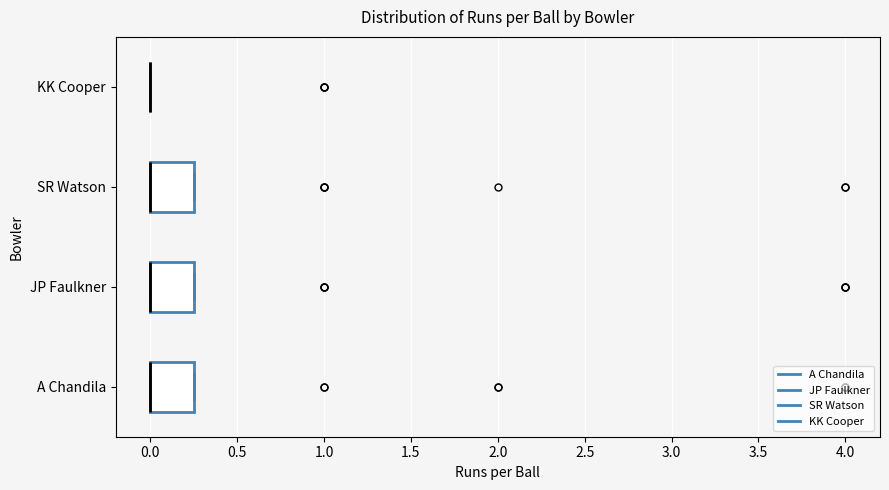

Reading bottom to top, read every box against the x-axis: the position of its median line, the range the box covers, and the ends of its whiskers. The values are not printed on the chart, so give them approximately, as read against the axis.

A Chandila: median 0.00 (drawn on the box's left edge), box 0.00 to 0.25, whiskers 0.00 to 0.25
JP Faulkner: median 0.00 (drawn on the box's left edge), box 0.00 to 0.25, whiskers 0.00 to 0.25
SR Watson: median 0.00 (drawn on the box's left edge), box 0.00 to 0.25, whiskers 0.00 to 0.25
KK Cooper: box collapsed to a line at 0.00, whiskers 0.00 to 0.00